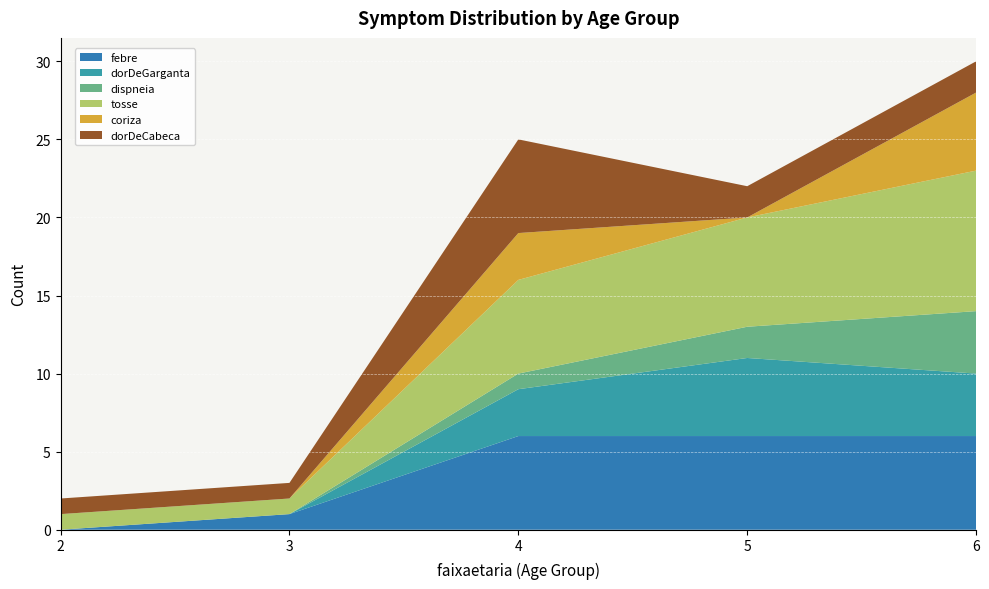

At which category is the sum across all series the highest?

6